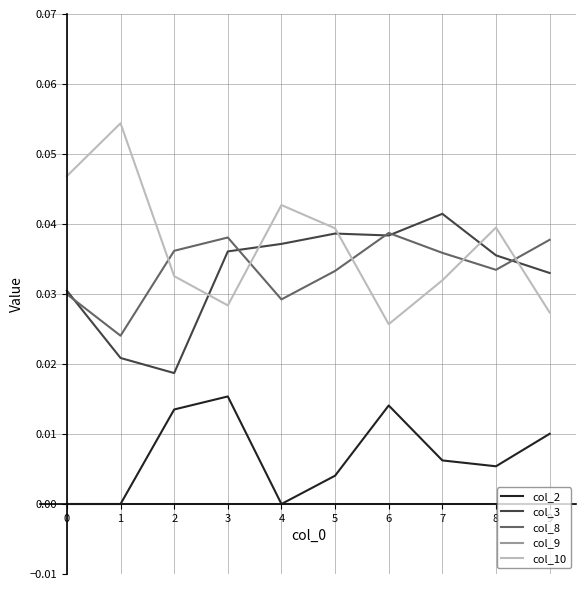

How many intersections are there between col_8 and col_10?

5